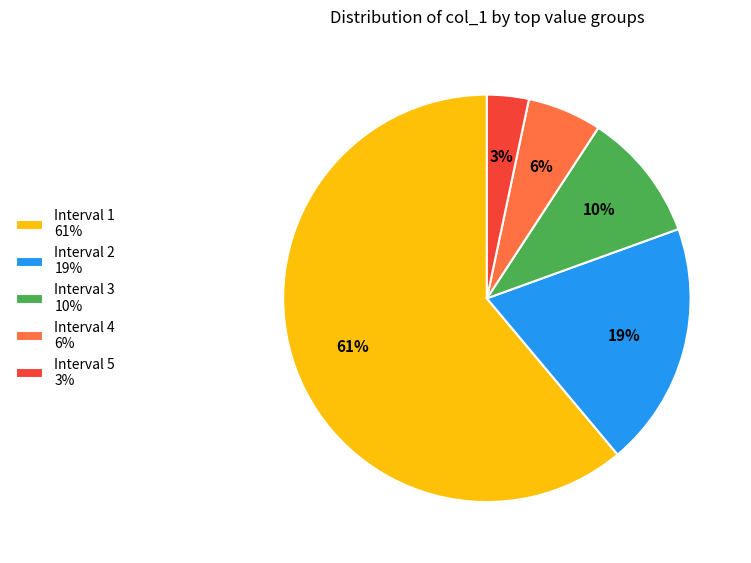

Rank the categories by value from highest to lowest.

Interval 1 61%, Interval 2 19%, Interval 3 10%, Interval 4 6%, Interval 5 3%